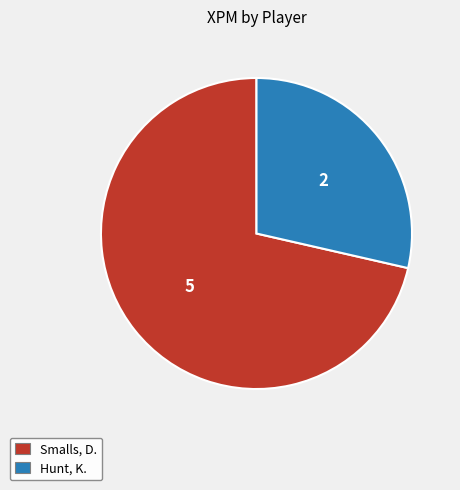

Between Hunt, K. and Smalls, D., which is larger?

Smalls, D.